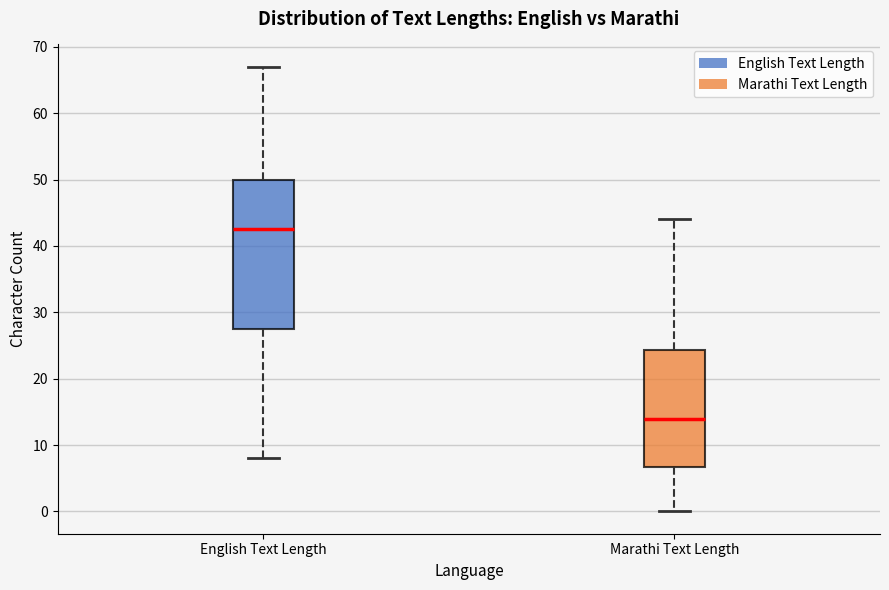

Reading left to right, read every box against the y-axis: the position of its median line, the range the box covers, and the ends of its whiskers. The values are not printed on the chart, so give them approximately, as read against the axis.

English Text Length: median 43, box 28 to 50, whiskers 8 to 67
Marathi Text Length: median 14, box 7 to 24, whiskers 0 to 44